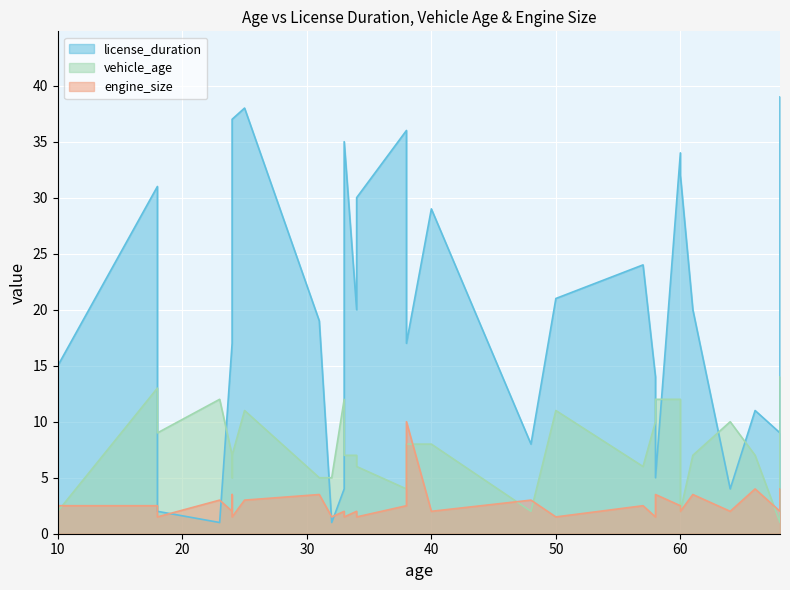

Which series changed the most between 24 and 38?

engine_size